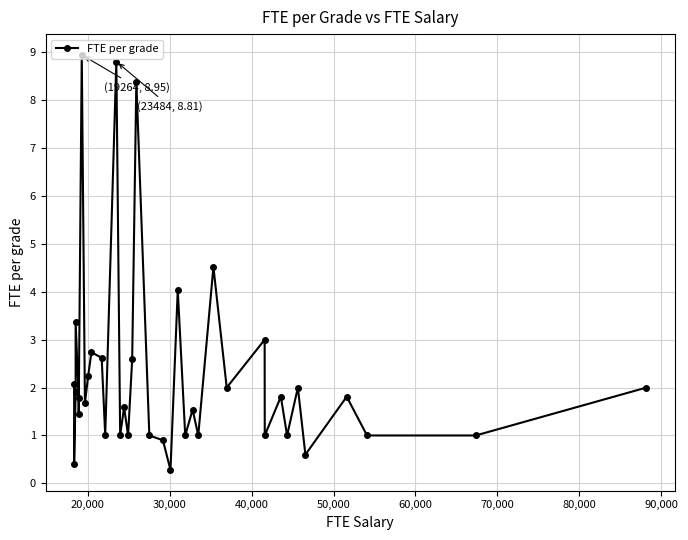

How many interior local peaks (higher than both neighbors) does the data have?

13